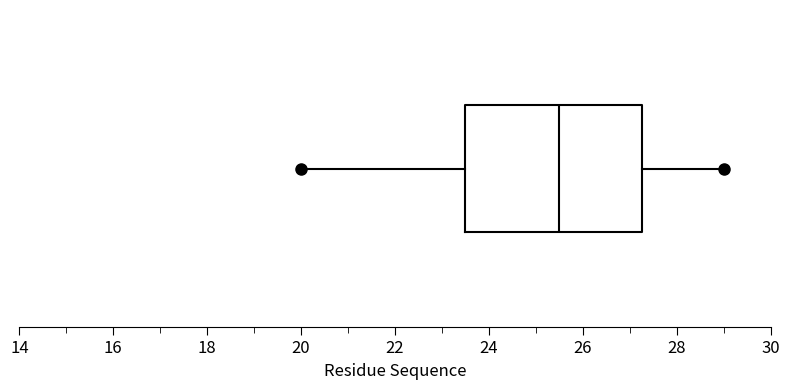

Where does the left whisker of the box end on the x-axis? The values are not printed on the chart, so give them approximately, as read against the axis.

20.0